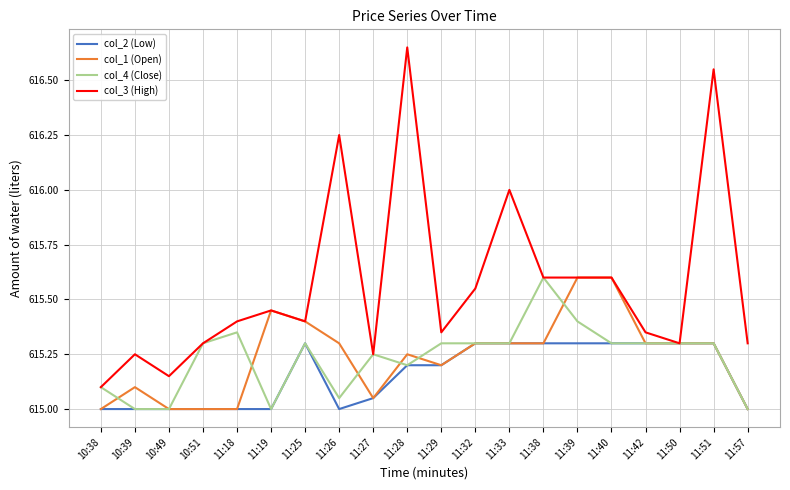

What is the difference between the col_4 (Close) values at 10:51 and 11:38?

0.3